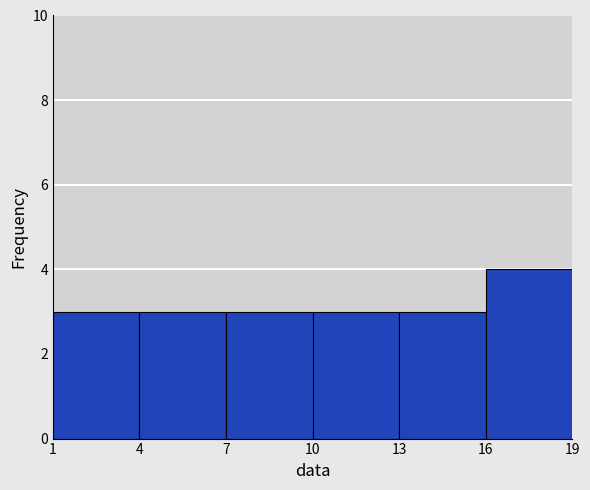

Reading left to right, transcribe this chart: for each bar, give the range it covers on the x-axis and its height. The values are not printed on the chart, so give them approximately, as read against the axis.

1 to 4: 3
4 to 7: 3
7 to 10: 3
10 to 13: 3
13 to 16: 3
16 to 19: 4